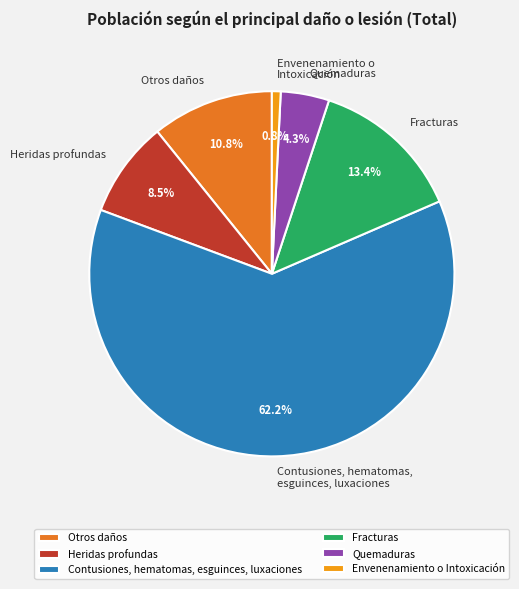

Rank the categories by value from highest to lowest.

Contusiones, hematomas, esguinces, luxaciones, Fracturas, Otros daños, Heridas profundas, Quemaduras, Envenenamiento o Intoxicación